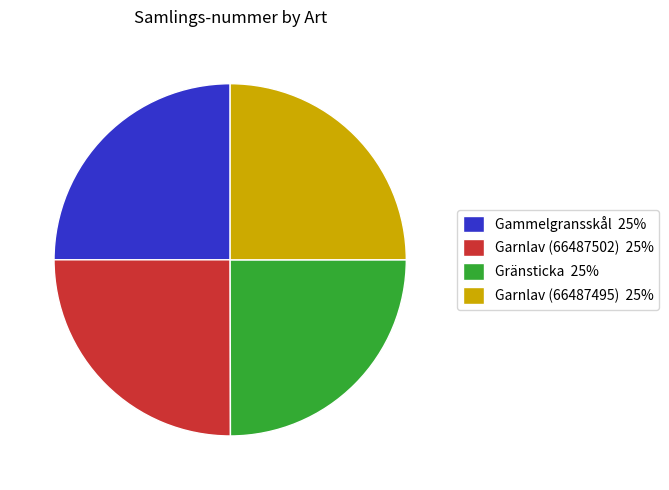

True or false: Gammelgransskål accounts for 25% of the total.

True